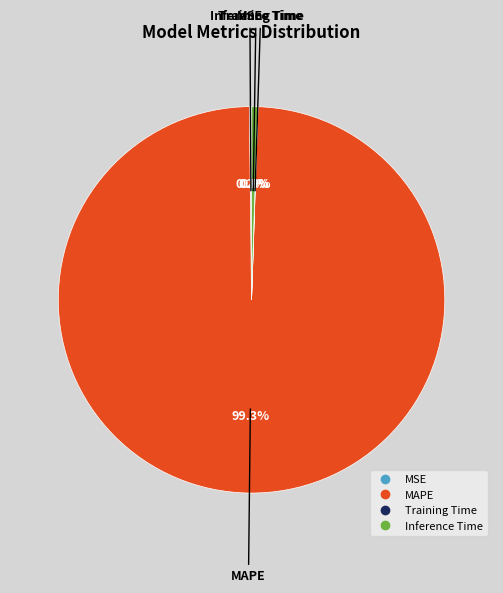

Which slice is the largest?

MAPE